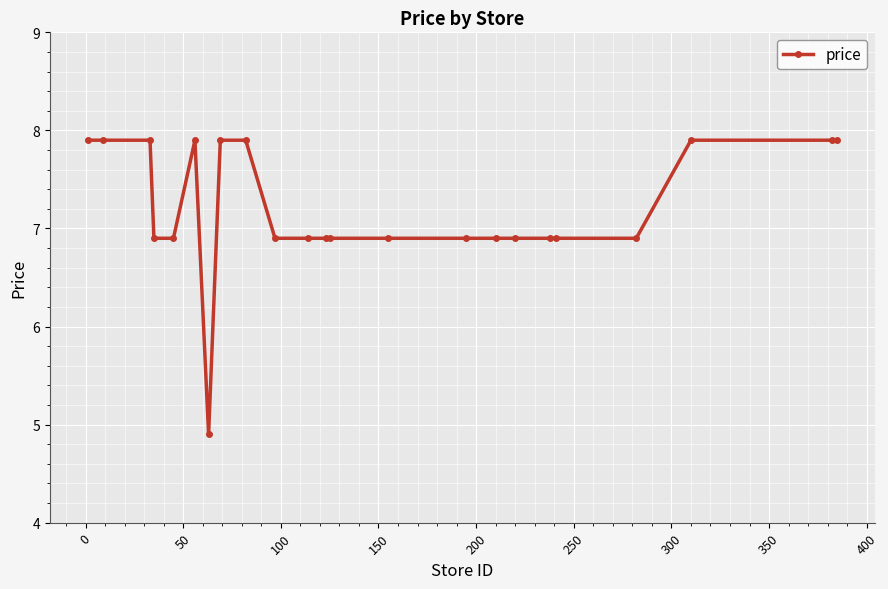

What is the value of the 22nd point from the left?

7.9